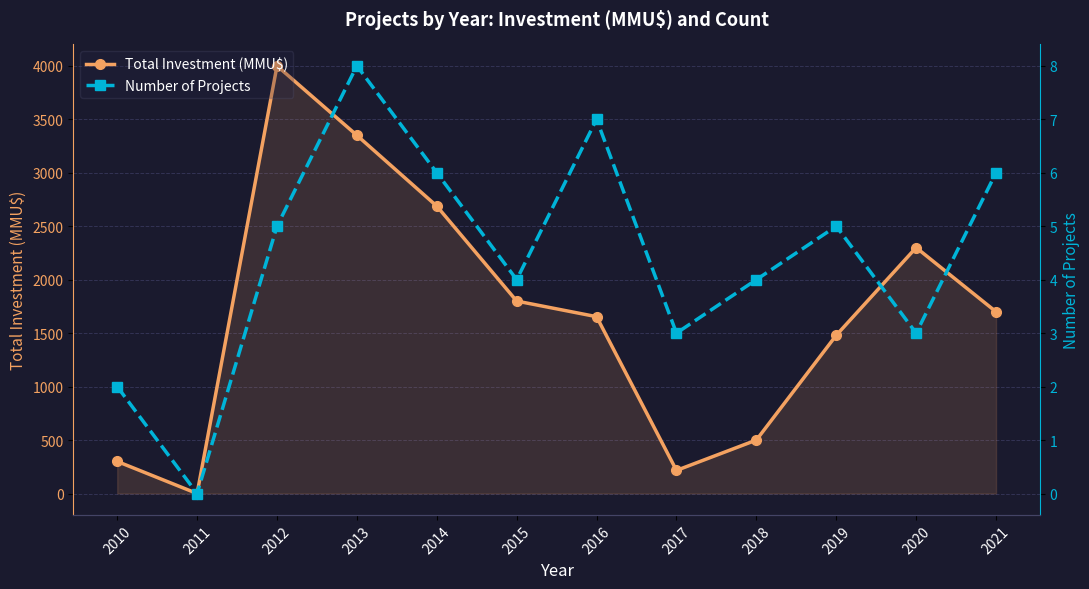

What is the difference between the second highest and minimum values in the Number of Projects series?

7